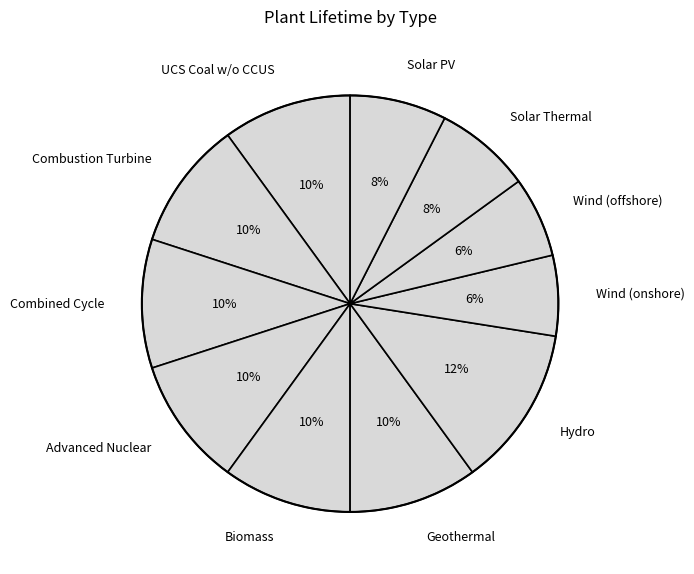

The UCS Coal w/o CCUS slice represents 10% of the pie. True or false?

True